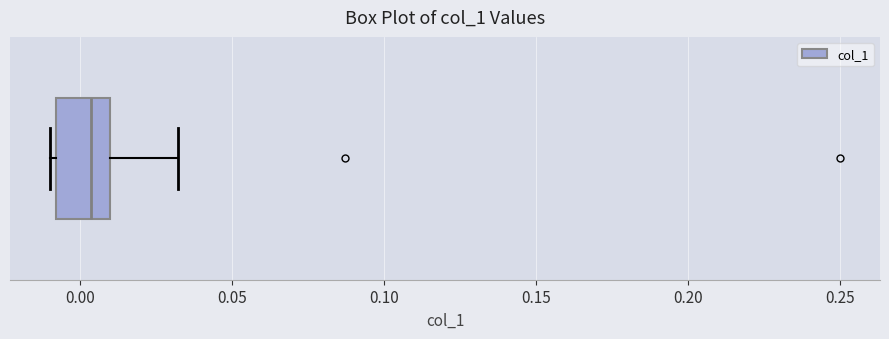

Where does the right whisker of the box end on the x-axis? The values are not printed on the chart, so give them approximately, as read against the axis.

0.030